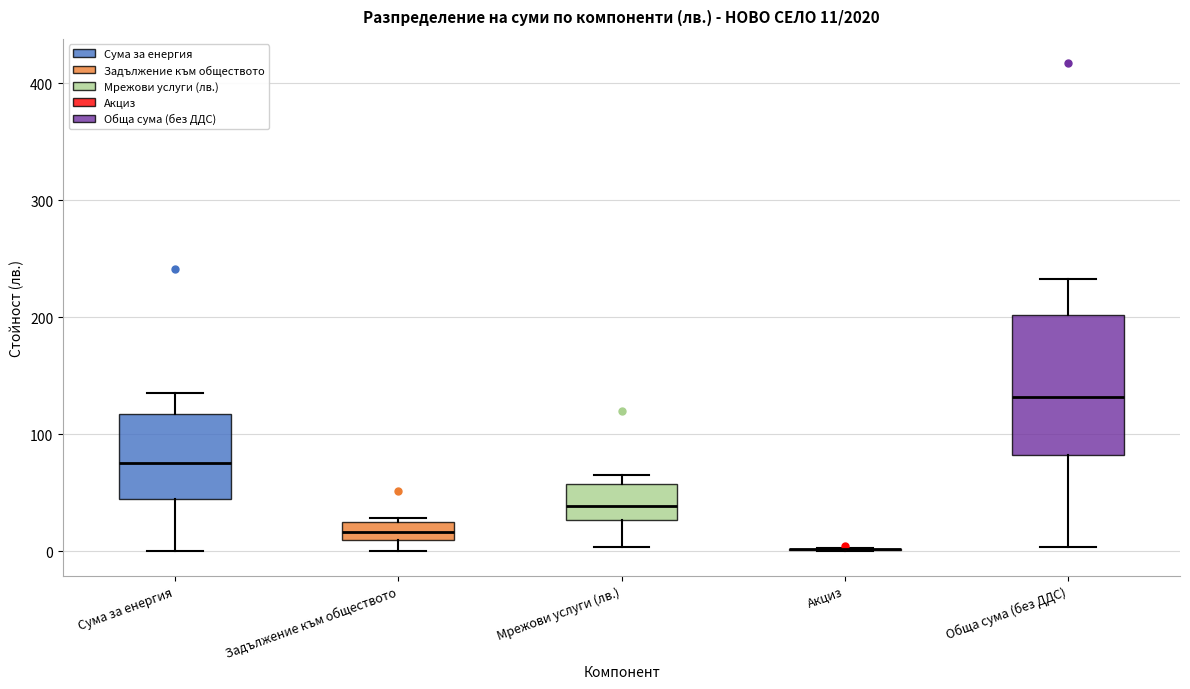

Comparing the boxes themselves (not the whiskers), which one is the tallest?

Обща сума (без ДДС)